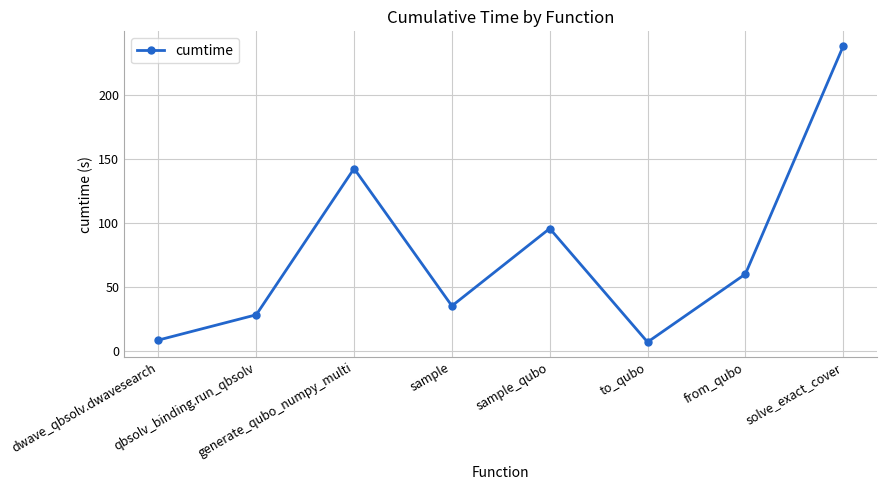

True or false: there are more than 0 points higher than both neighbors.

True